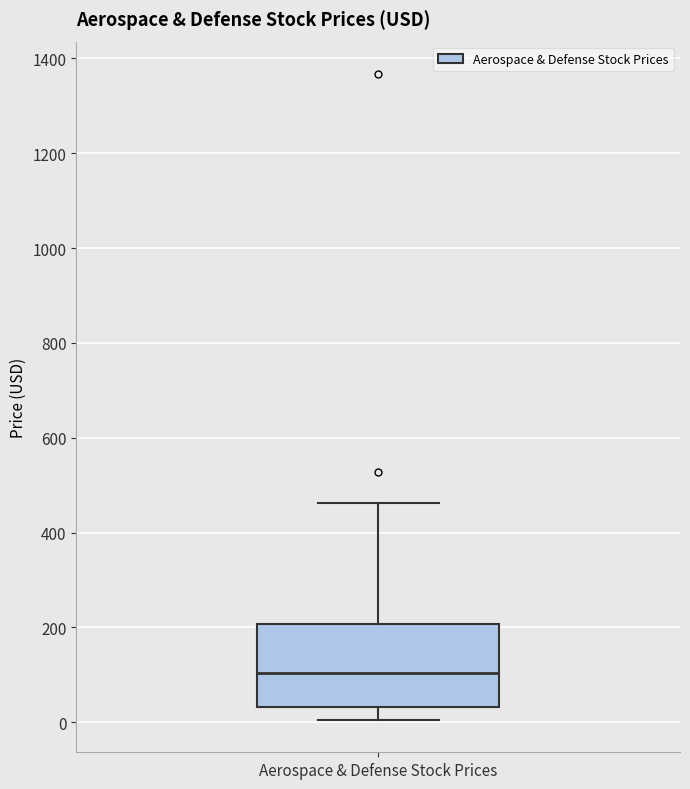

Read this box plot against the y-axis: the position of the median line, the range covered by the box, and the ends of both whiskers. The values are not printed on the chart, so give them approximately, as read against the axis.

median 100, box 40 to 200, whiskers 0 to 460